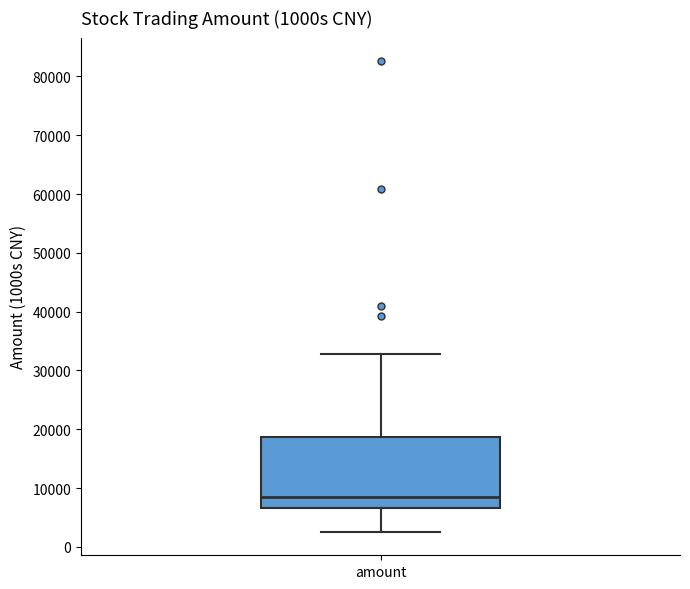

Read this box plot against the y-axis: the position of the median line, the range covered by the box, and the ends of both whiskers. The values are not printed on the chart, so give them approximately, as read against the axis.

median 8000, box 7000 to 19000, whiskers 3000 to 33000